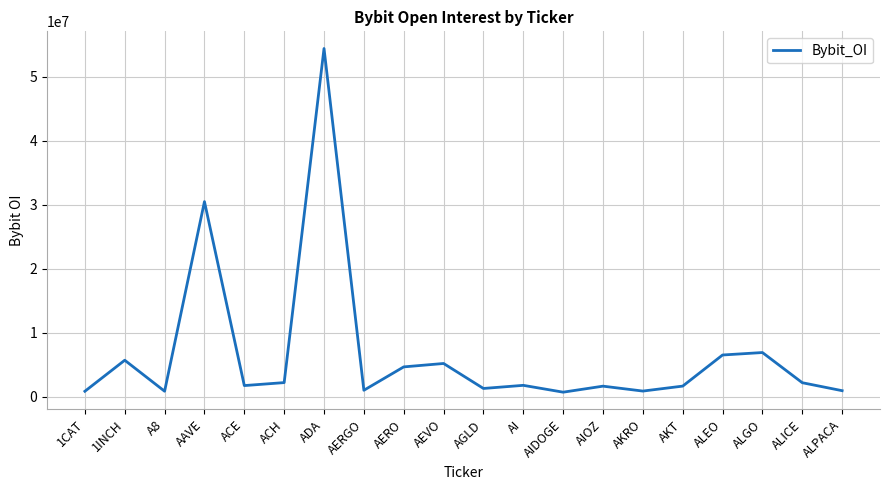

How many lines are shown in the chart?

1